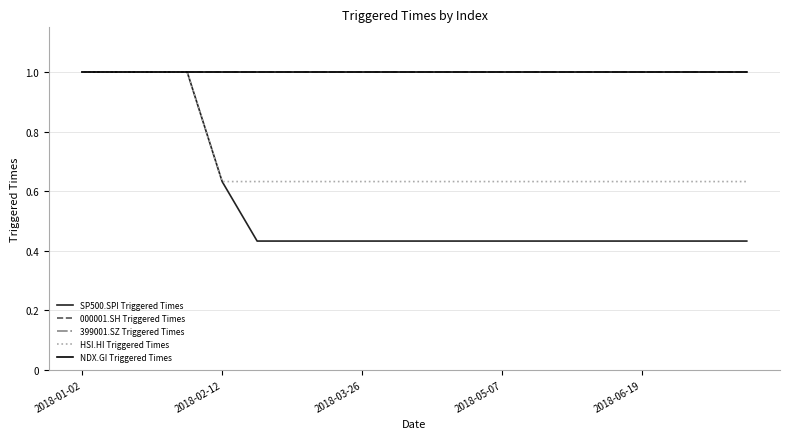

At which category is the sum across all series the highest?

2018-01-02